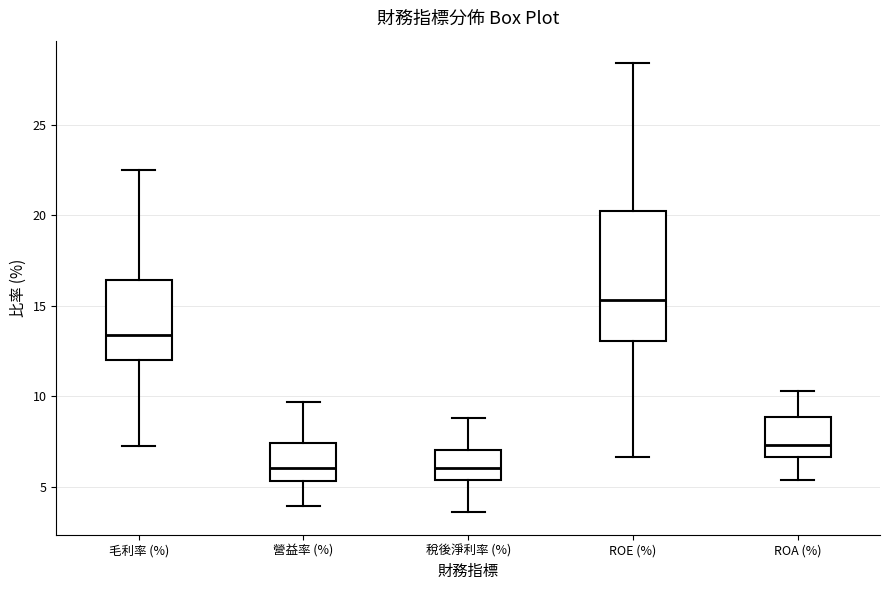

Reading left to right, transcribe this box plot: for each box, give where its median line is, the range the box spans, and where its two whiskers end, as read against the y-axis. The values are not printed on the chart, so give them approximately, as read against the axis.

毛利率 (%): median 13.5, box 12.0 to 16.5, whiskers 7.0 to 22.5
營益率 (%): median 6.0, box 5.5 to 7.5, whiskers 4.0 to 9.5
稅後淨利率 (%): median 6.0, box 5.5 to 7.0, whiskers 3.5 to 9.0
ROE (%): median 15.5, box 13.0 to 20.5, whiskers 6.5 to 28.5
ROA (%): median 7.5, box 6.5 to 9.0, whiskers 5.5 to 10.5